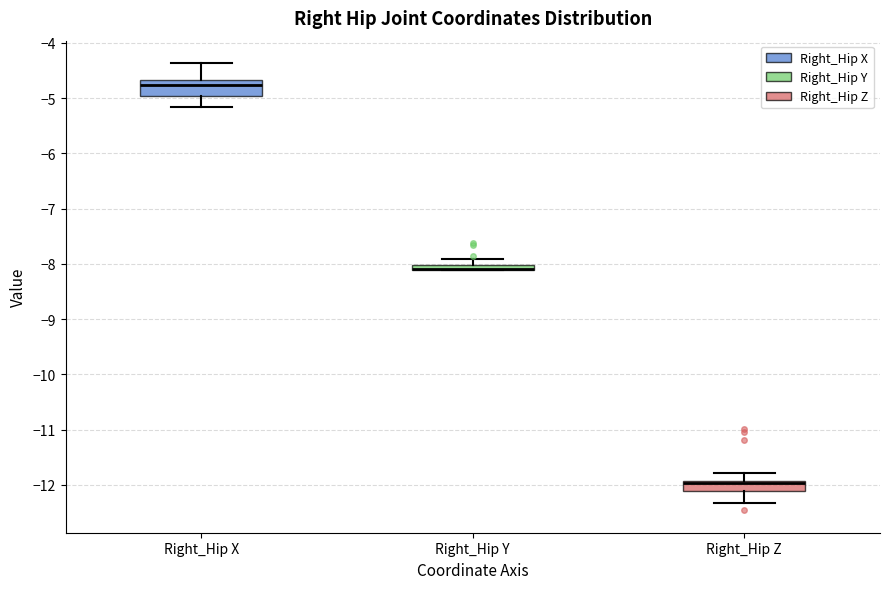

Comparing the boxes themselves (not the whiskers), which one is the tallest?

Right_Hip X